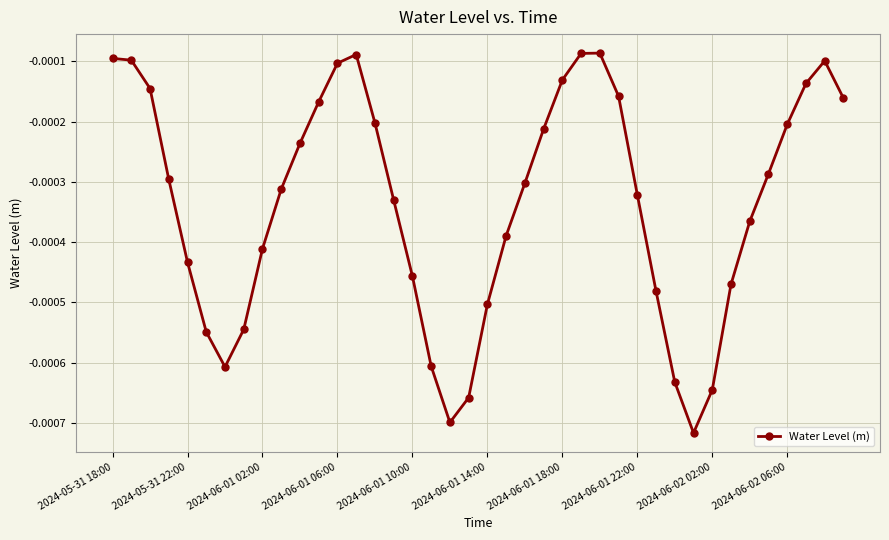

True or false: there are more than 0 points higher than both neighbors.

True